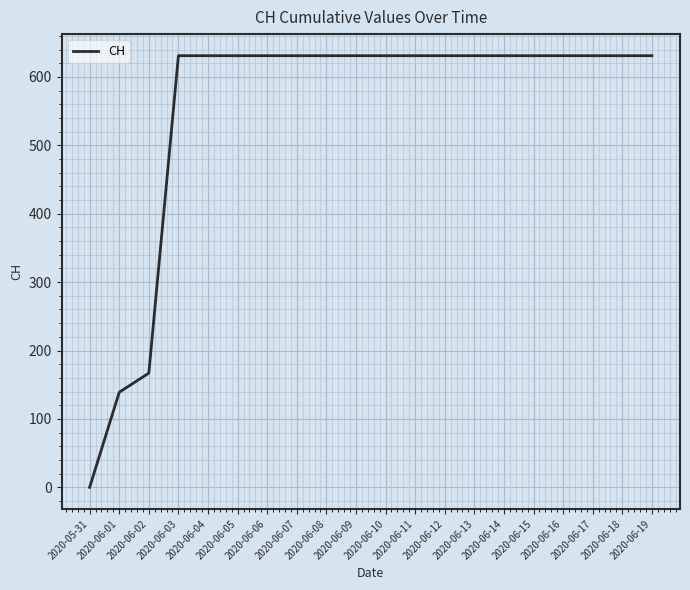

What is the sum of the values at 2020-06-16 and 2020-06-11?

1262